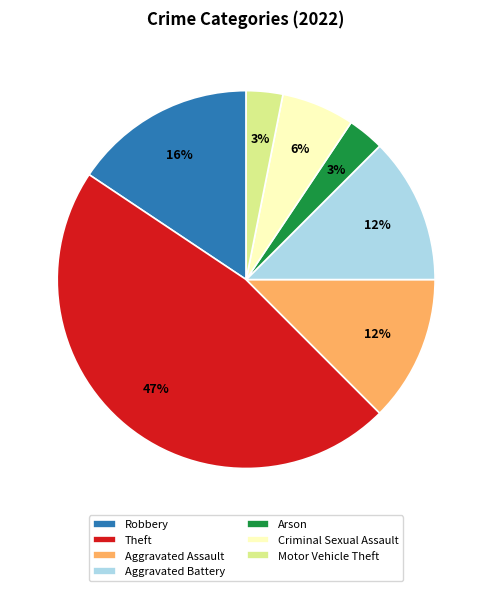

Which category has the biggest portion of the pie?

Theft